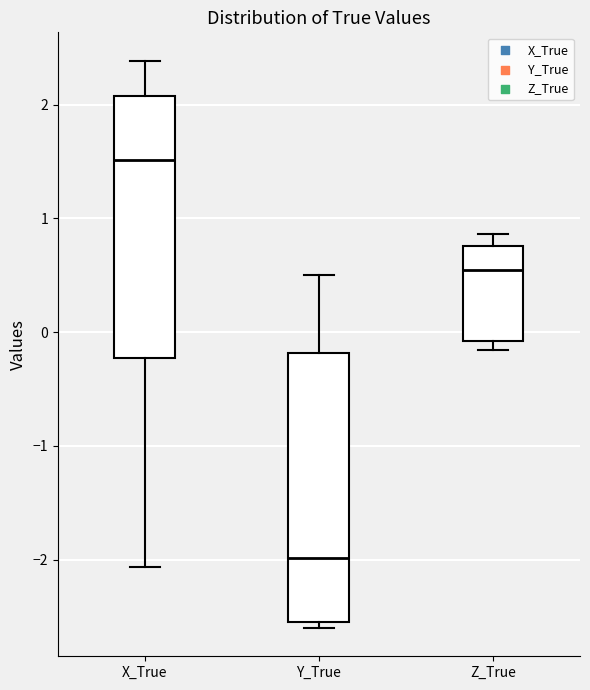

Which box's median line is the highest?

X_True